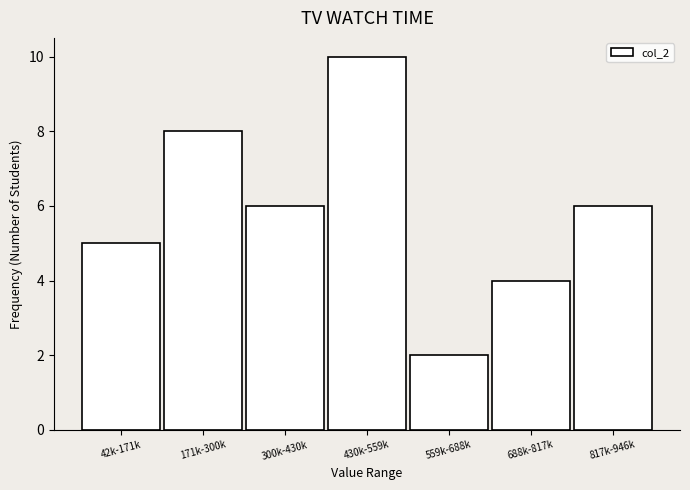

Reading left to right, list all the values displayed in this chart.

5	8	6	10	2	4	6